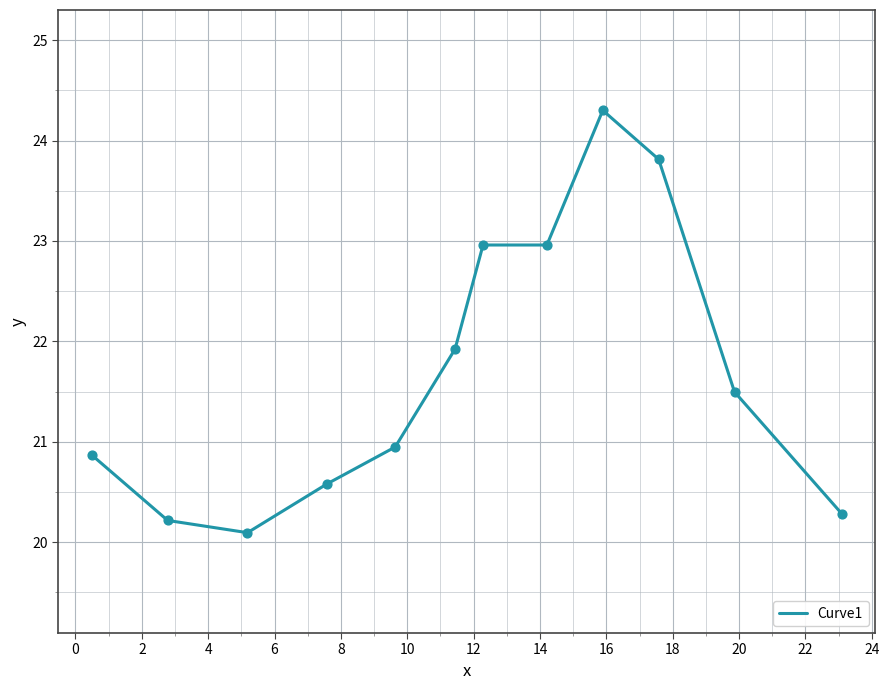

What is the greatest value displayed?

24.3